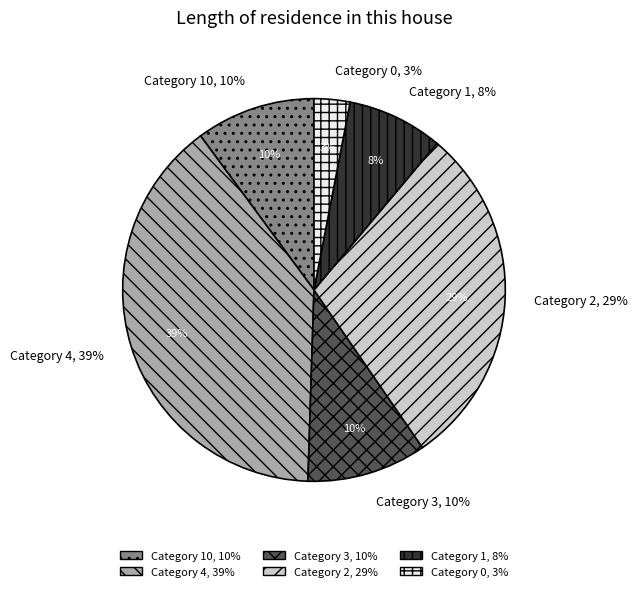

True or false: 35 accounts for 17% of the total.

False